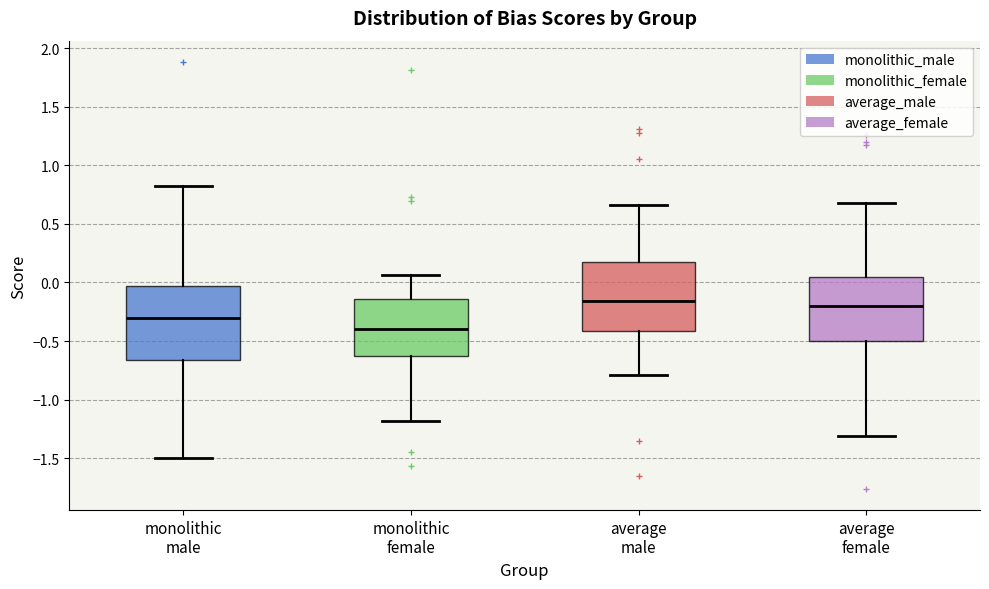

Reading left to right, read every box against the y-axis: the position of its median line, the range the box covers, and the ends of its whiskers. The values are not printed on the chart, so give them approximately, as read against the axis.

monolithic male: median -0.30, box -0.65 to -0.05, whiskers -1.50 to 0.80
monolithic female: median -0.40, box -0.65 to -0.15, whiskers -1.20 to 0.05
average male: median -0.15, box -0.40 to 0.15, whiskers -0.80 to 0.65
average female: median -0.20, box -0.50 to 0.05, whiskers -1.30 to 0.70